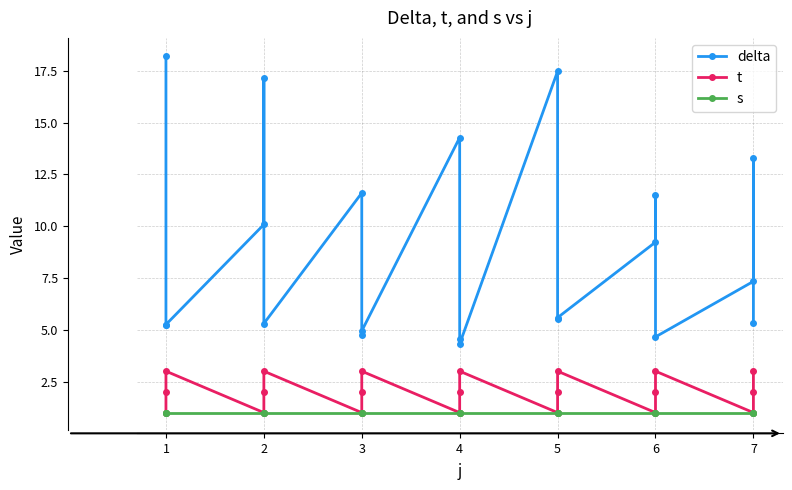

Between 3 and 2, which is larger?

2